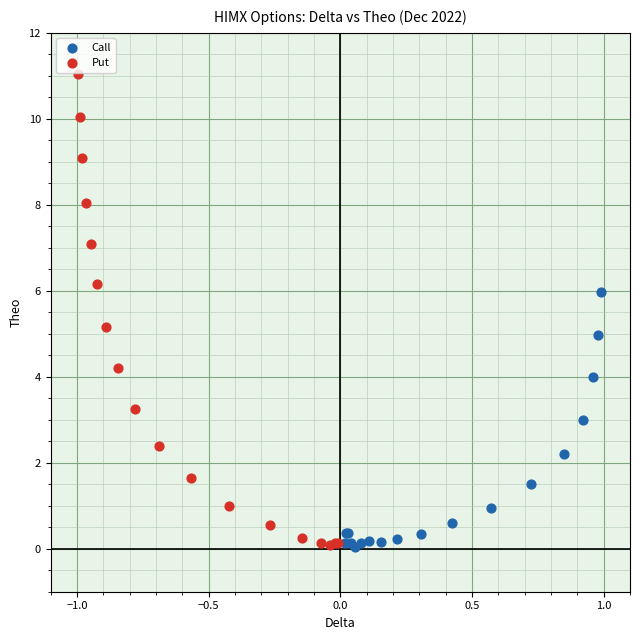

Which series has the largest Y range (max minus min)?

Put